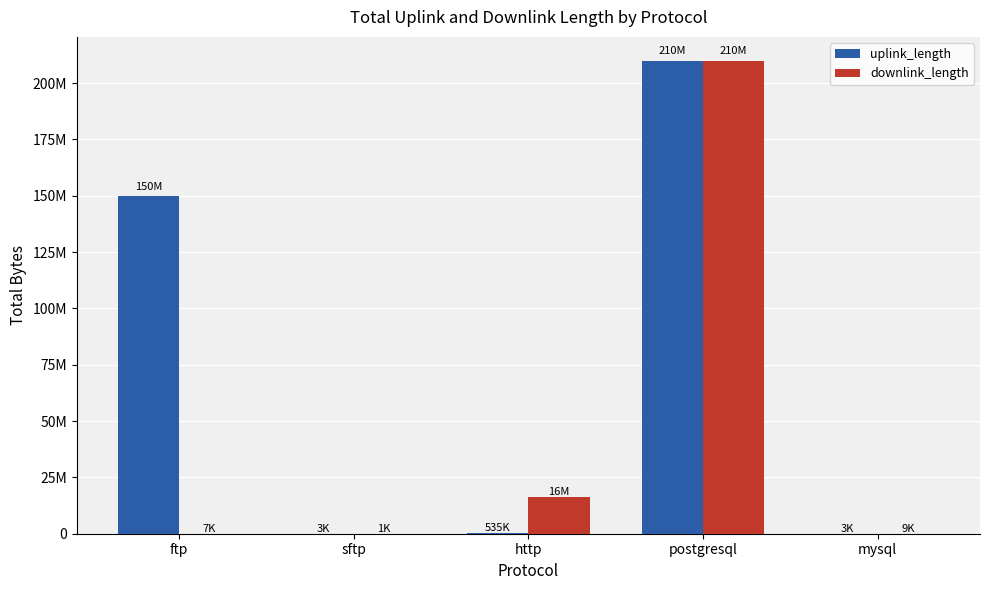

What position from the right is ftp?

5